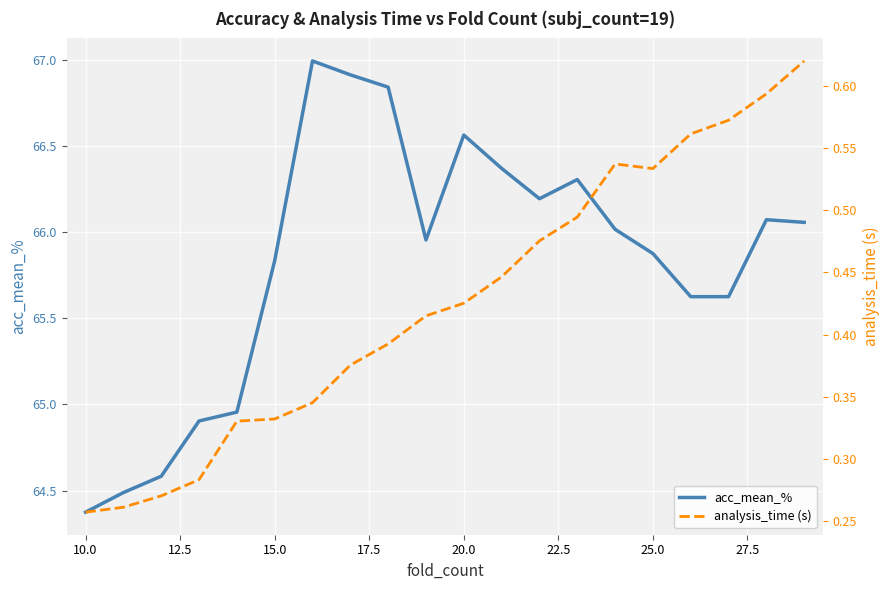

What is the difference between the maximum and minimum values in the acc_mean_% series?

2.6